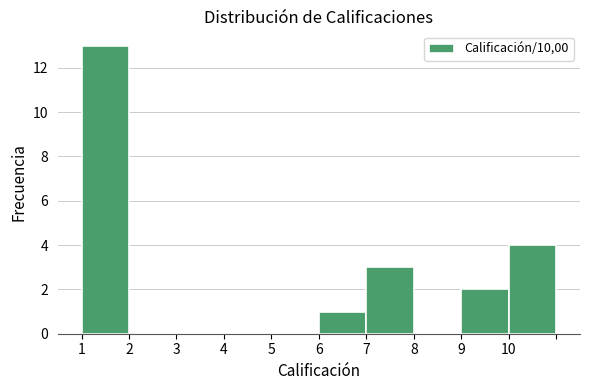

Reading left to right, transcribe this chart: for each bar, give the range it covers on the x-axis and its height. The values are not printed on the chart, so give them approximately, as read against the axis.

1 to 2: 13
2 to 3: 0
3 to 4: 0
4 to 5: 0
5 to 6: 0
6 to 7: 1
7 to 8: 3
8 to 9: 0
9 to 10: 2
10 to 11: 4